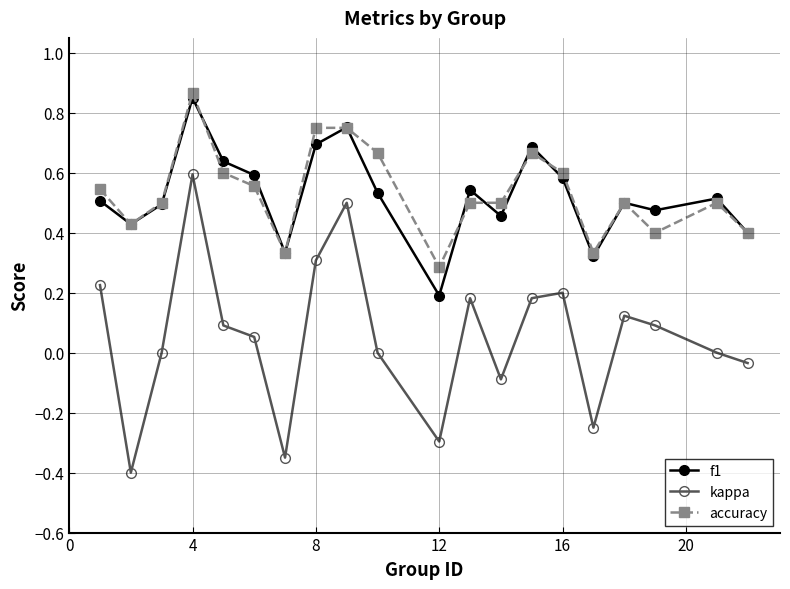

True or false: accuracy and kappa intersect in this chart.

False